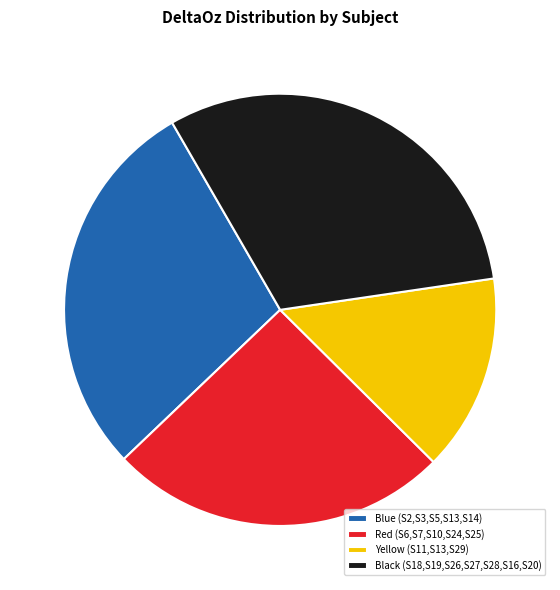

What is the largest slice in the pie chart?

Black (S18,S19,S26,S27,S28,S16,S20)